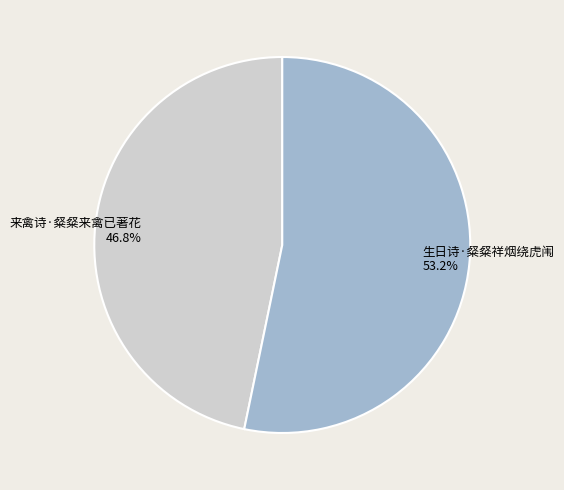

Which category accounts for the majority?

生日诗·粲粲祥烟绕虎闱